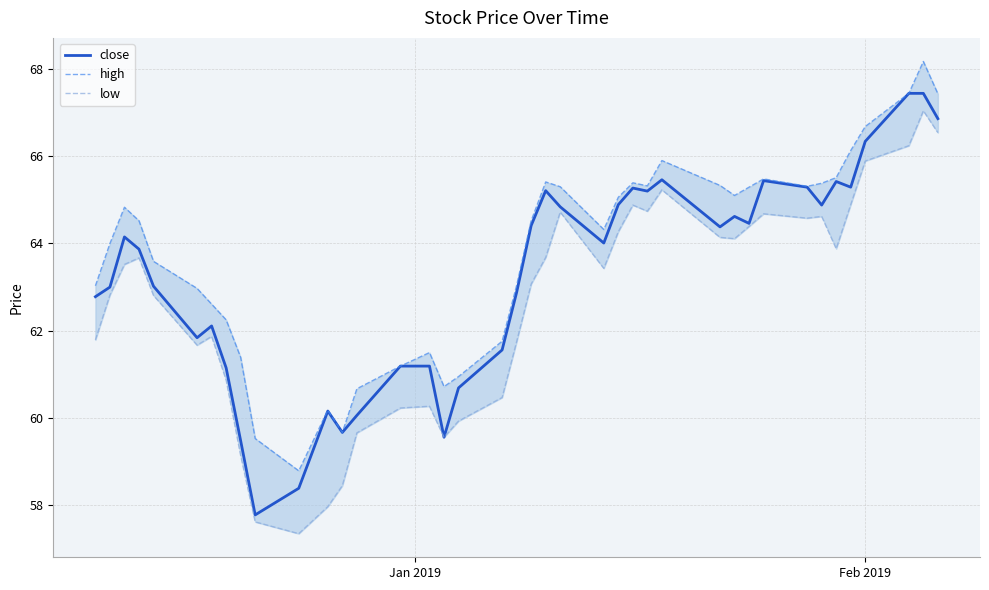

What are all the series names shown in the legend?

close, high, low